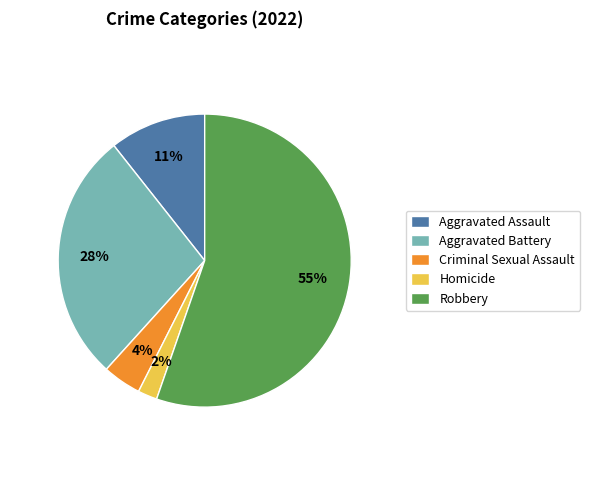

To the nearest percent, what is the combined percentage of Robbery and Homicide?

57%